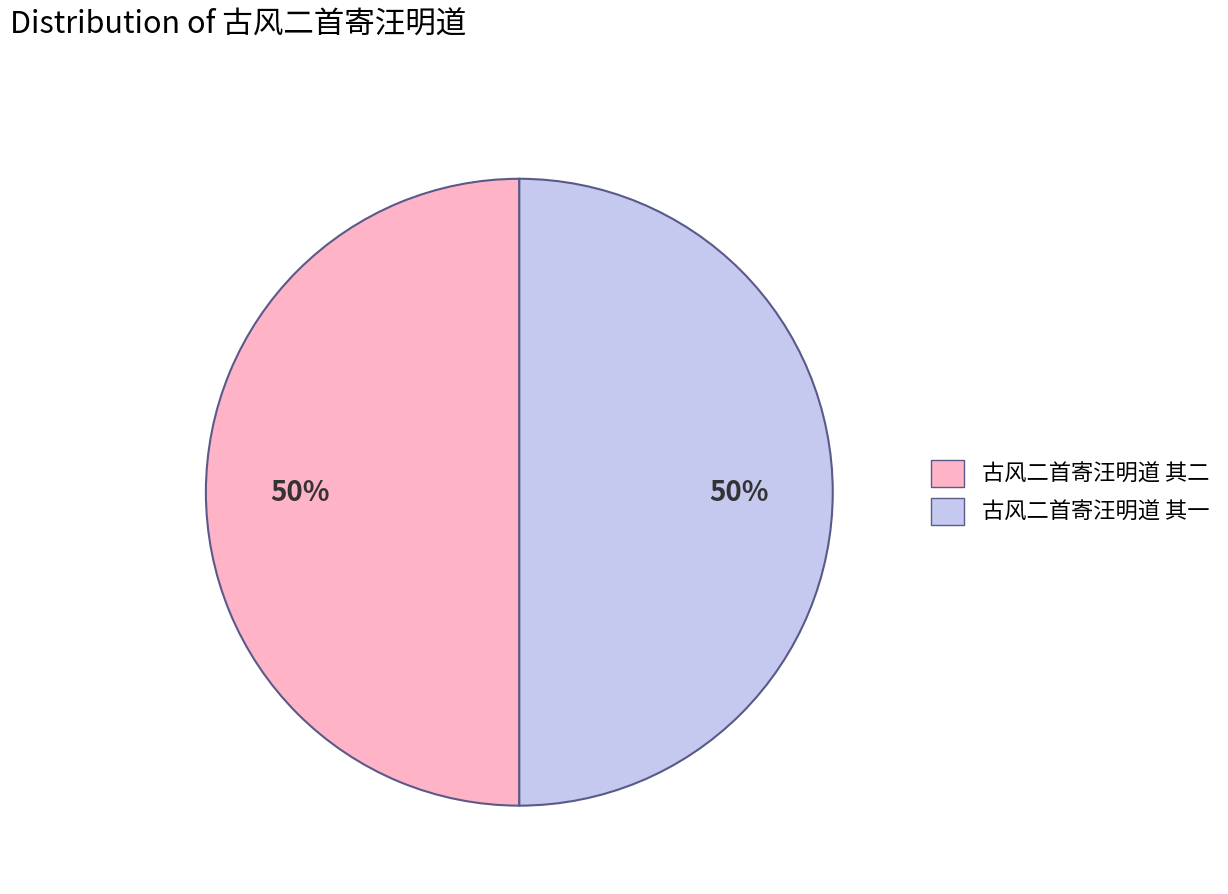

Is the sum of 古风二首寄汪明道 其二 and 古风二首寄汪明道 其一 greater than half?

Yes